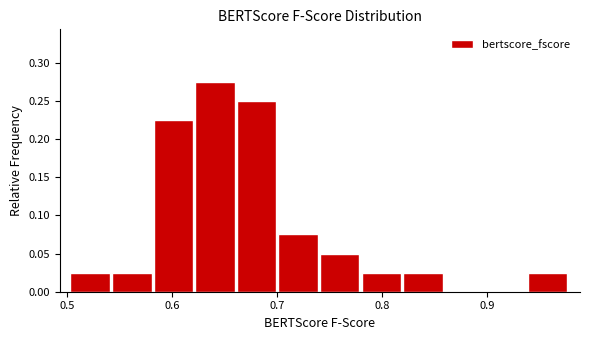

Around what value on the x-axis is the tallest bar? Give the approximate position of its centre, as read against the axis.

0.64